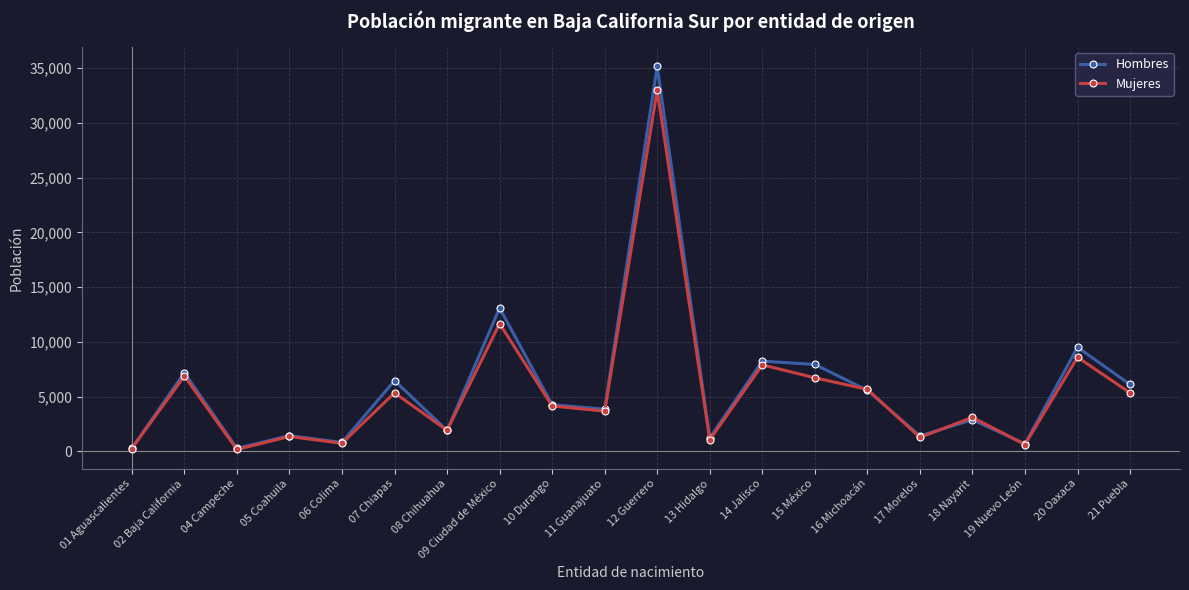

At which category is the sum across all series the highest?

12 Guerrero